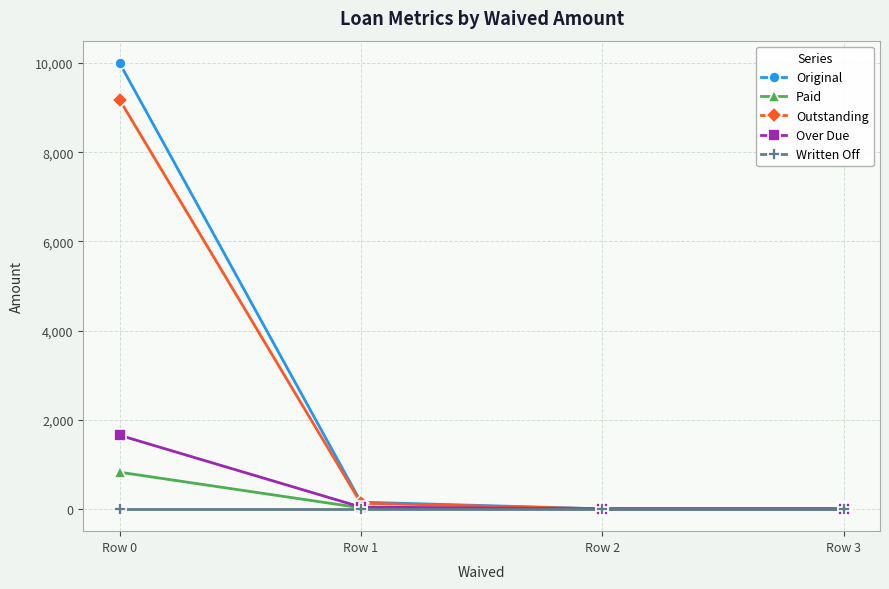

What is the difference between the Paid values at Row 0 and Row 3?

822.8